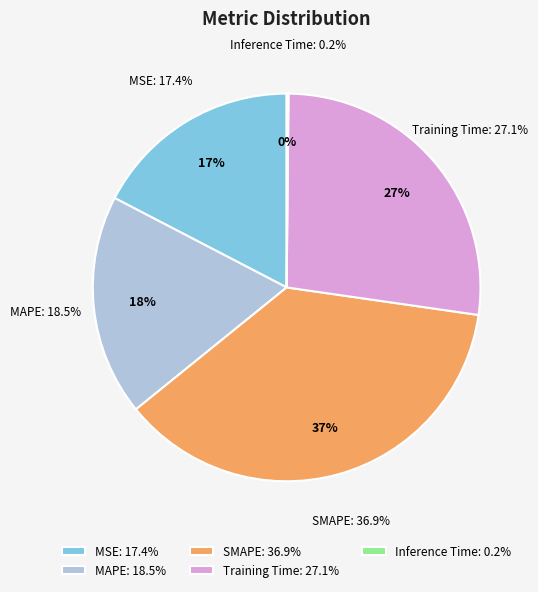

Does any single category account for the majority?

No